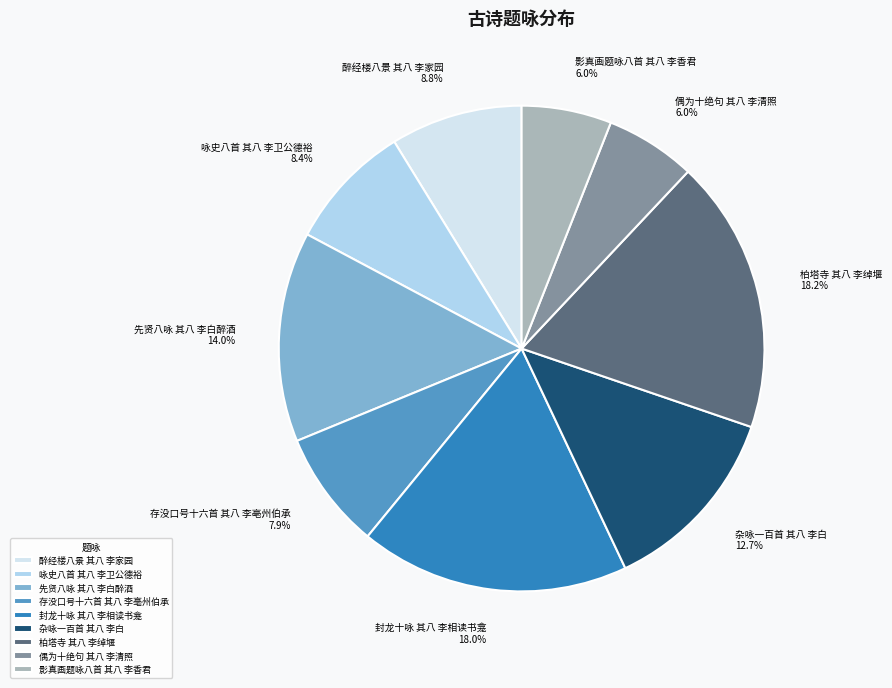

Is it true that 柏塔寺 其八 李绰堰 is 9% of the pie?

False